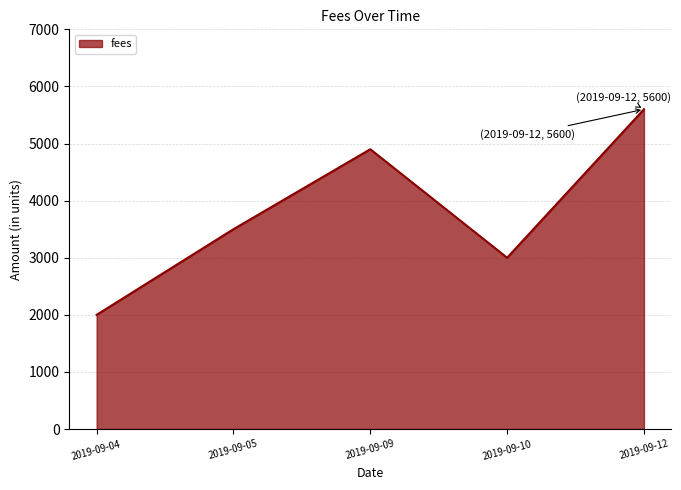

List the labels in order of value, largest first.

2019-09-12, 2019-09-09, 2019-09-05, 2019-09-10, 2019-09-04